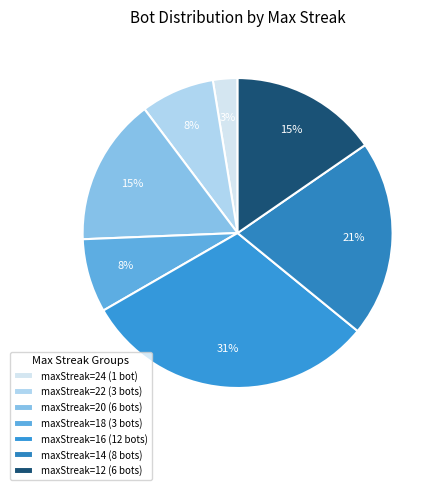

How many segments does this pie chart have?

7